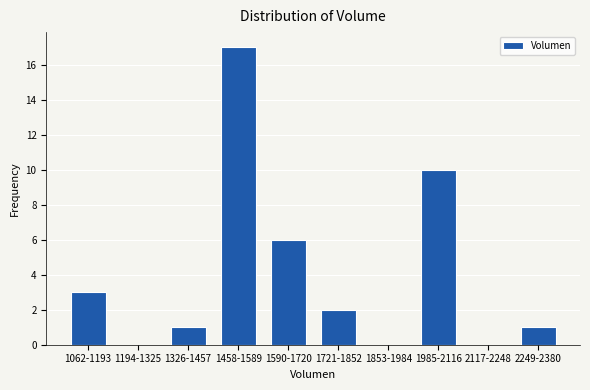

Reading left to right, transcribe all the data shown in this chart.

1062-1193=3	1194-1325=0	1326-1457=1	1458-1589=17	1590-1720=6	1721-1852=2	1853-1984=0	1985-2116=10	2117-2248=0	2249-2380=1